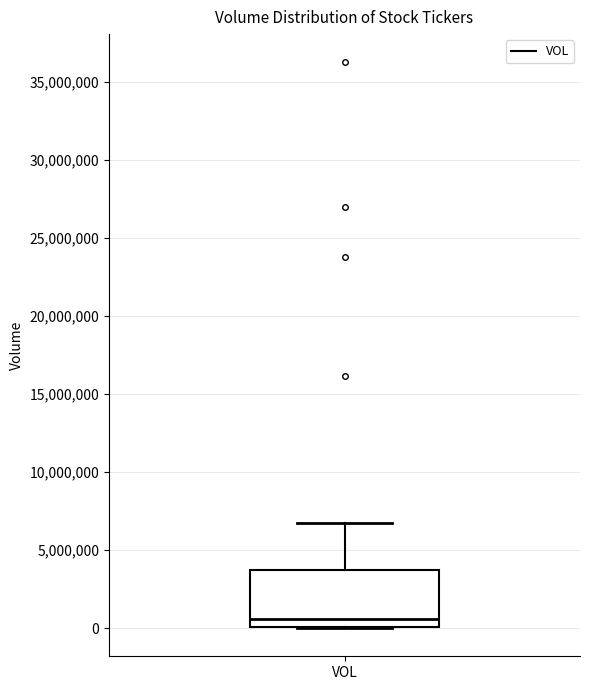

Where does the upper whisker of the box for VOL end on the y-axis? The values are not printed on the chart, so give them approximately, as read against the axis.

6500000